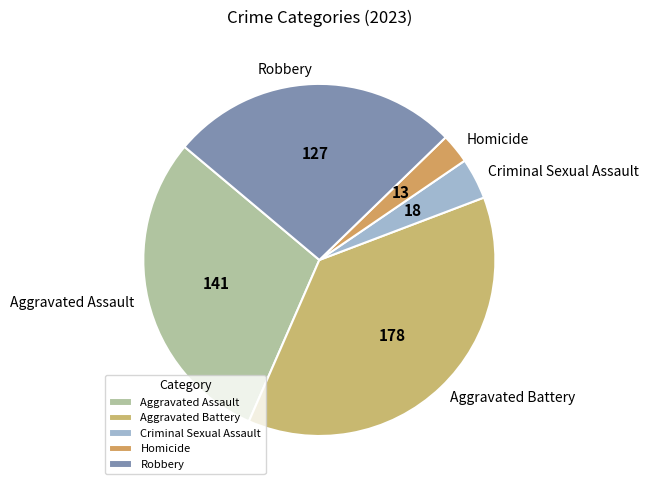

Is there any slice that represents more than half of the pie?

No